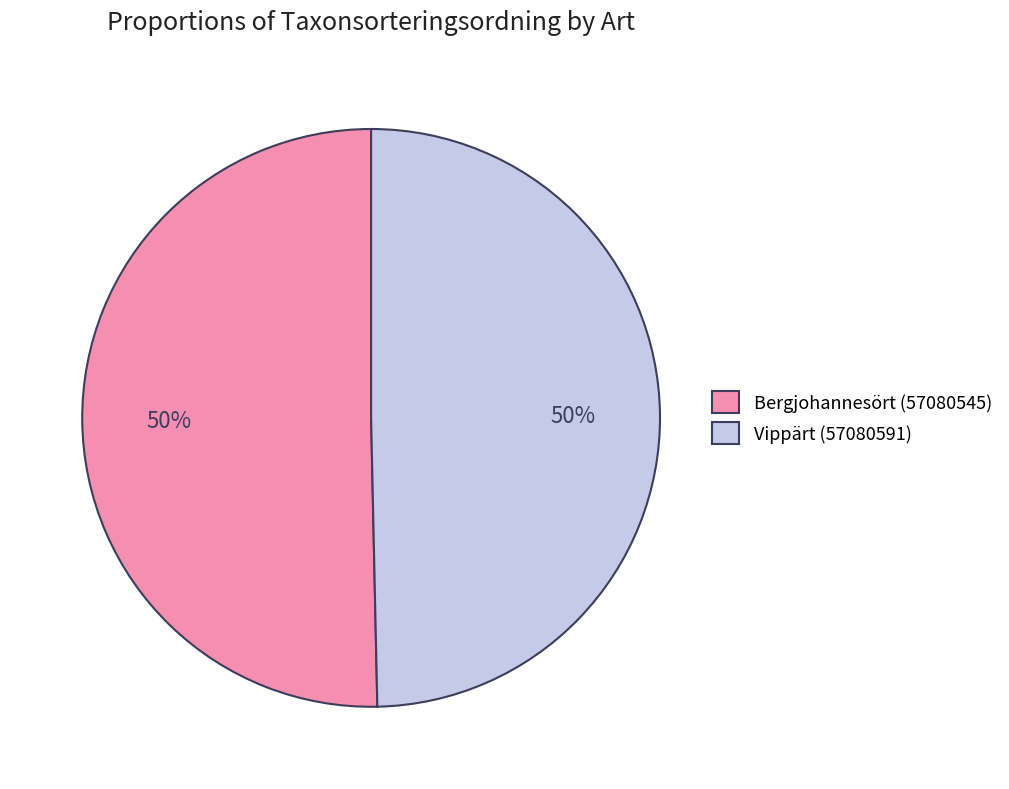

Combined, do Vippärt (57080591) and Bergjohannesört (57080545) account for over 50%?

Yes